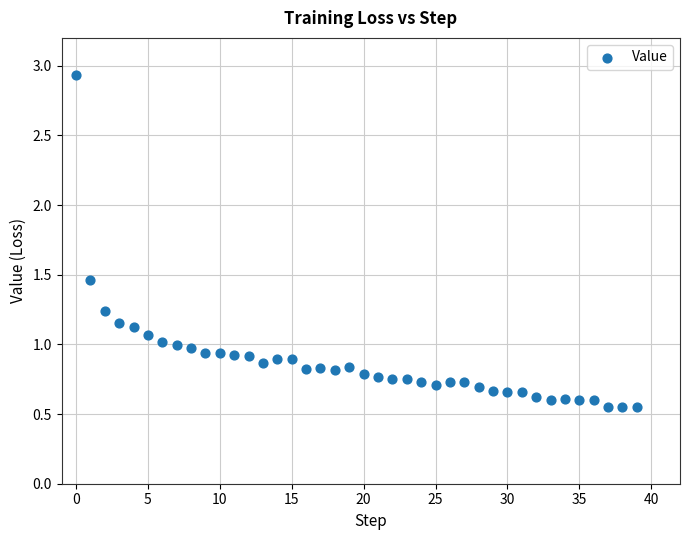

What is the range of Y values (max minus min)?

2.4